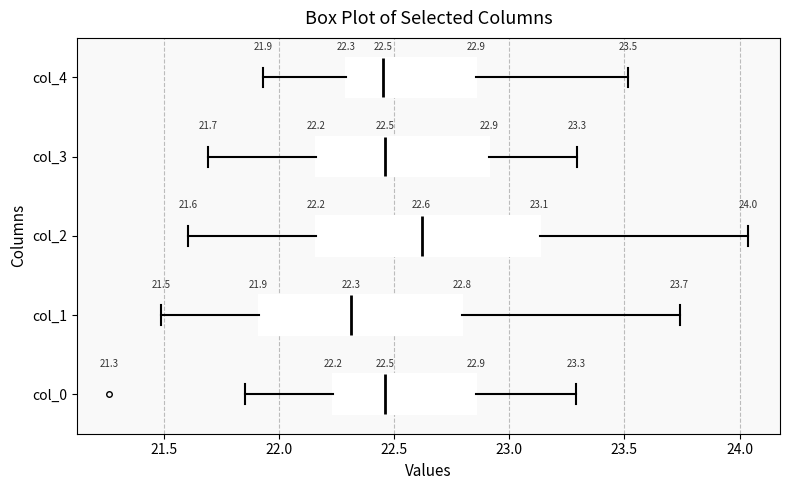

Which box is the widest, from its left edge to its right edge?

col_2